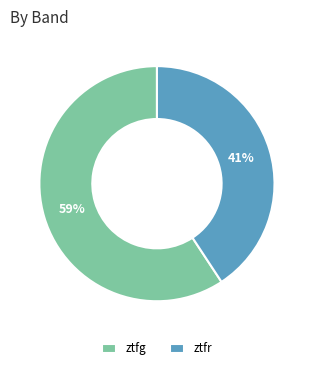

True or false: ztfg accounts for 65% of the total.

False